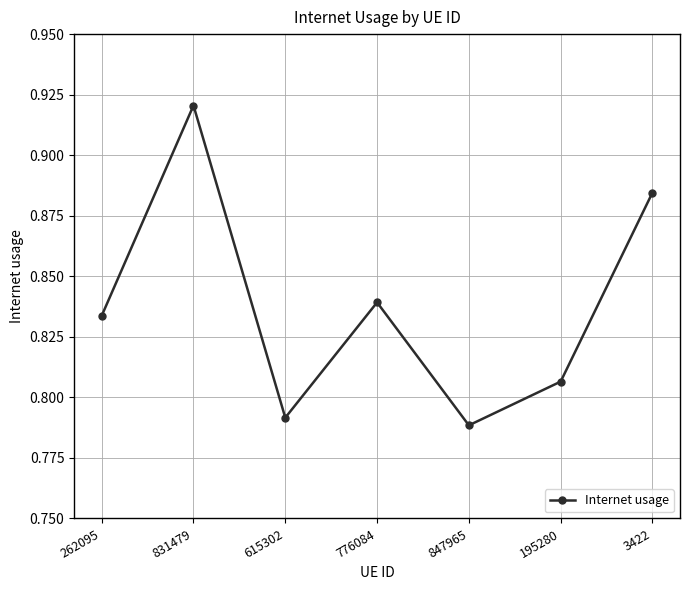

How many points are lower than both their immediate neighbors (excluding endpoints)?

2